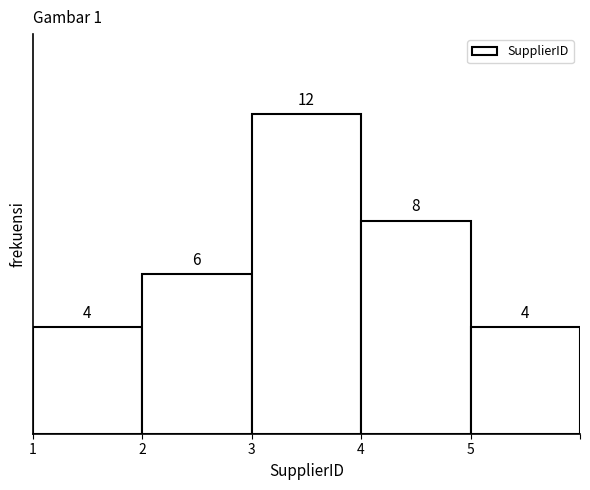

Over which range of the x-axis is the bar tallest?

3 to 4